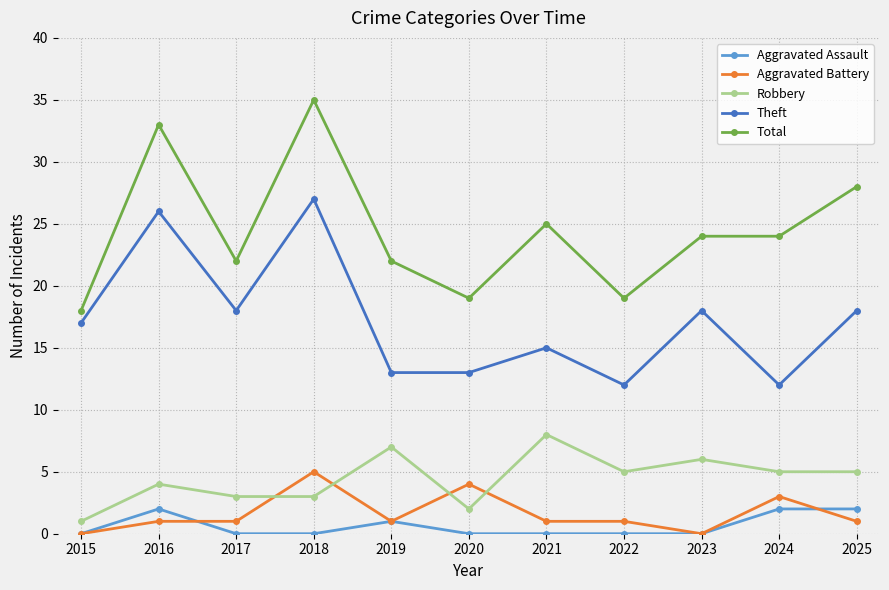

True or false: Robbery has a value of 7 at 2019.

True